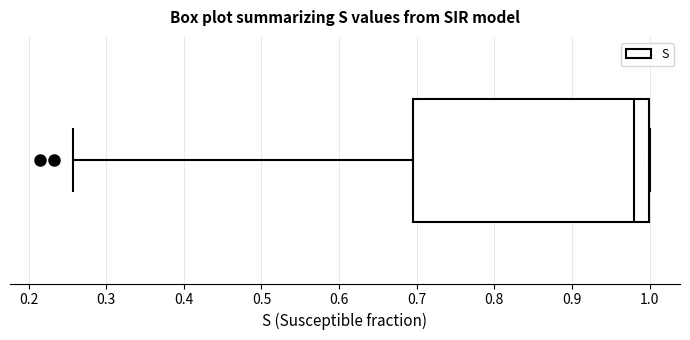

Read this box plot against the x-axis: the position of the median line, the range covered by the box, and the ends of both whiskers. The values are not printed on the chart, so give them approximately, as read against the axis.

median 0.98, box 0.70 to 1.00, whiskers 0.26 to 1.00